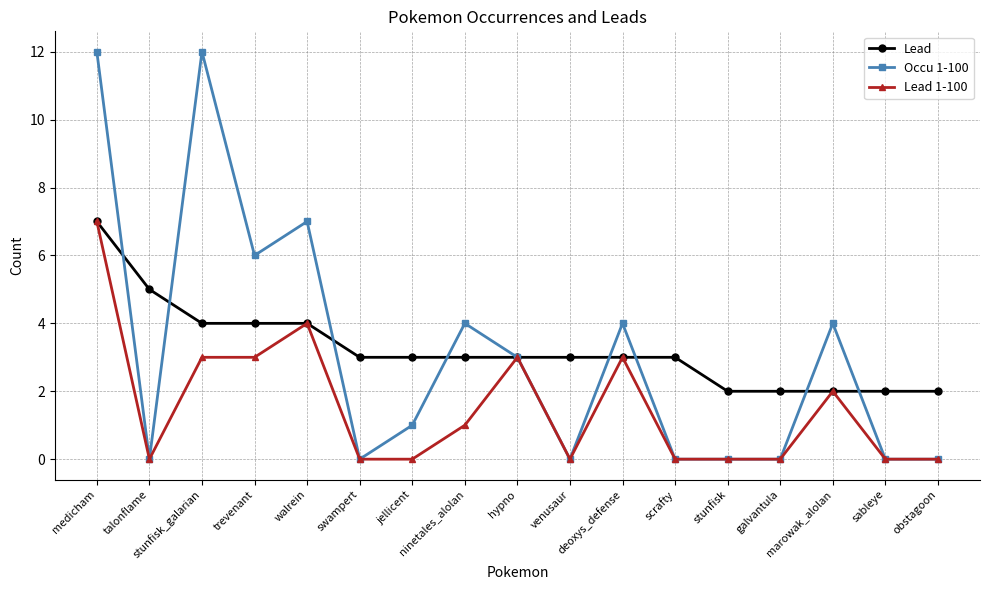

What is the difference between the Occu 1-100 values at trevenant and sableye?

6